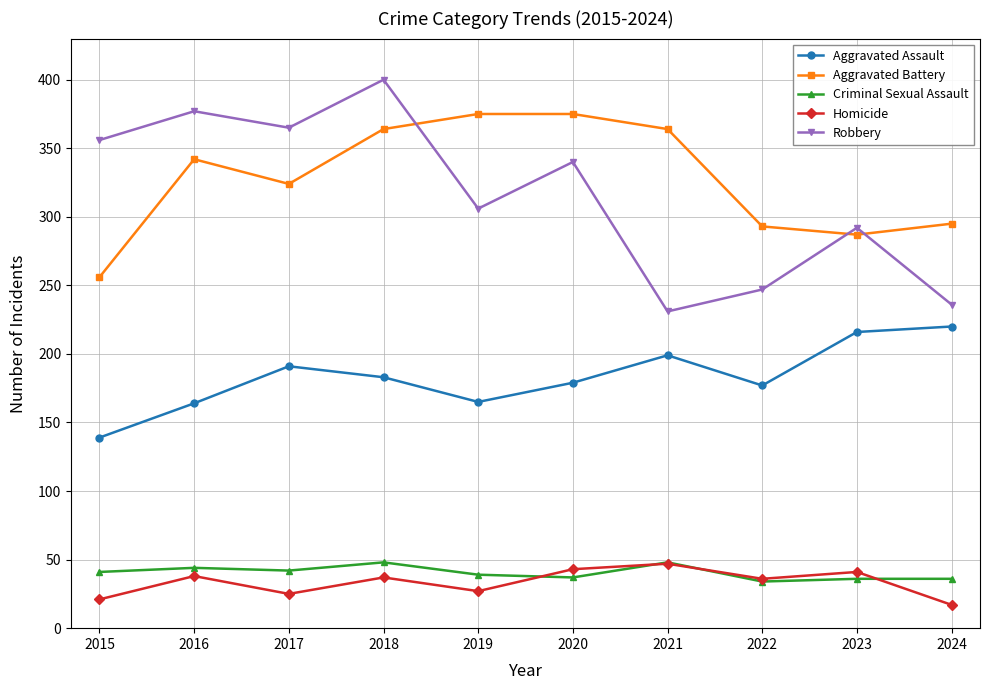

What is the value of the Robbery point at the 2nd from the left?

377